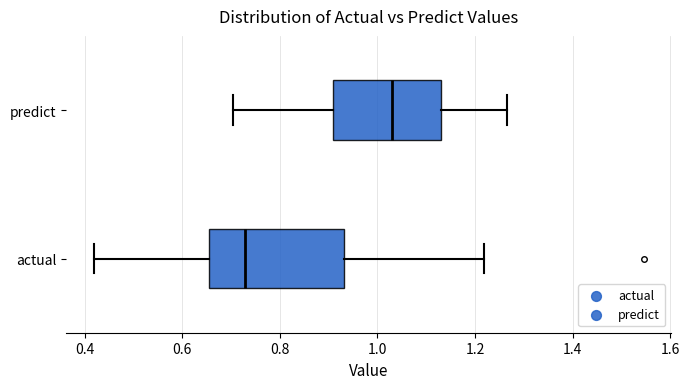

Where does the left whisker of the box for predict end on the x-axis? The values are not printed on the chart, so give them approximately, as read against the axis.

0.70